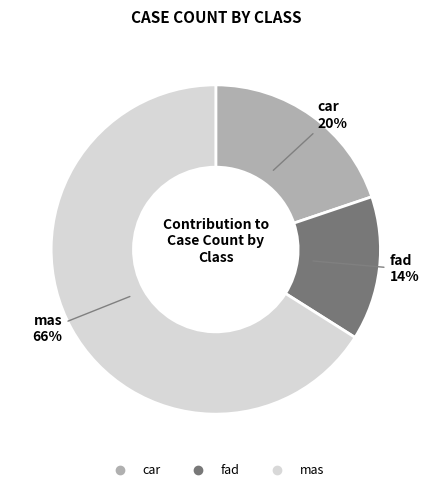

Does any single category account for the majority?

Yes